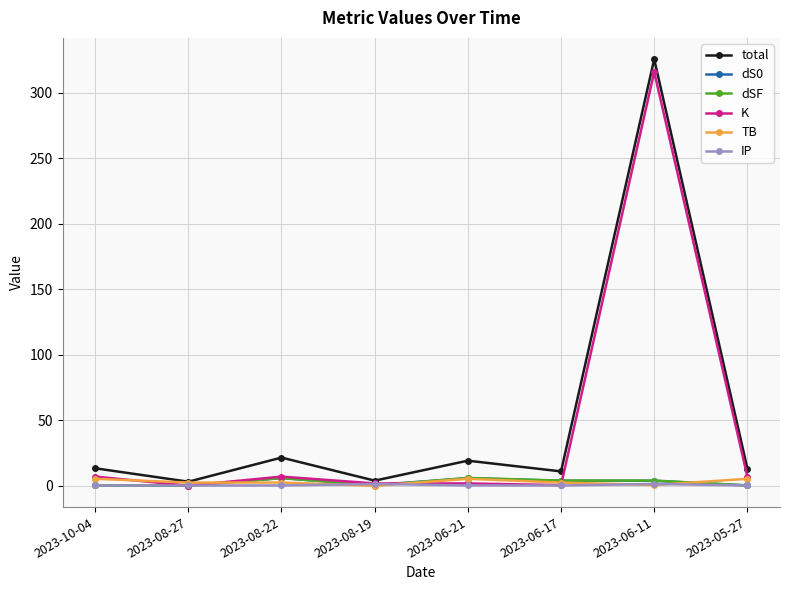

What is the label of the 1st point from the left?

2023-10-04